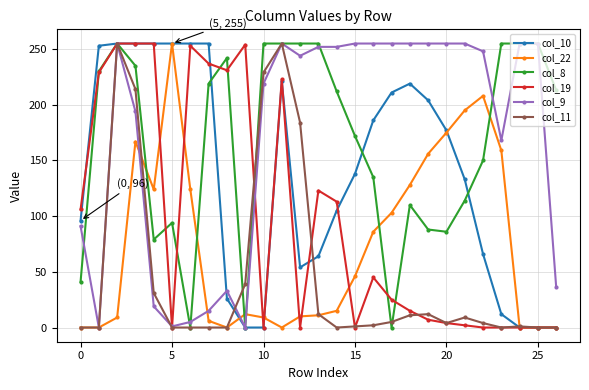

What is the highest value of the col_8 series?

255